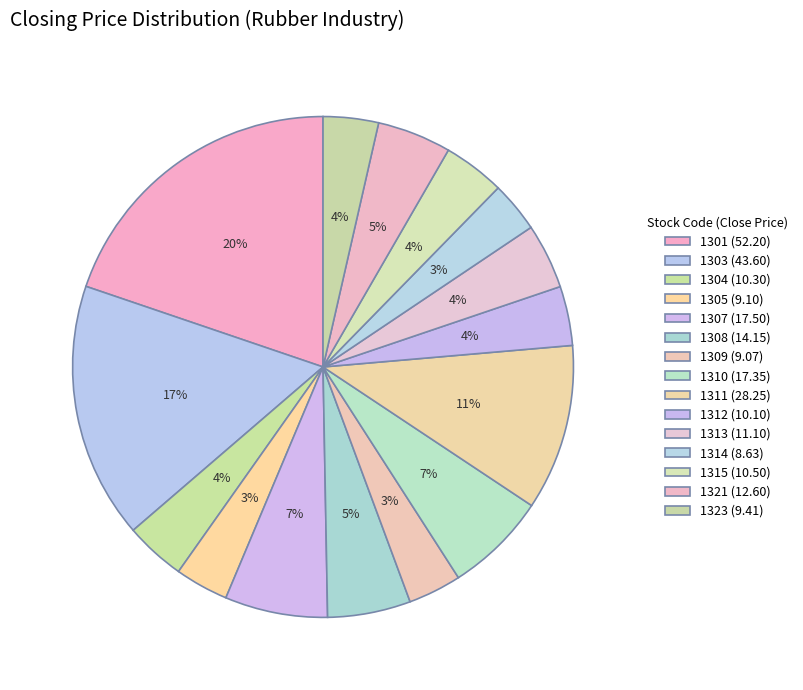

Count the number of slices in the pie.

15